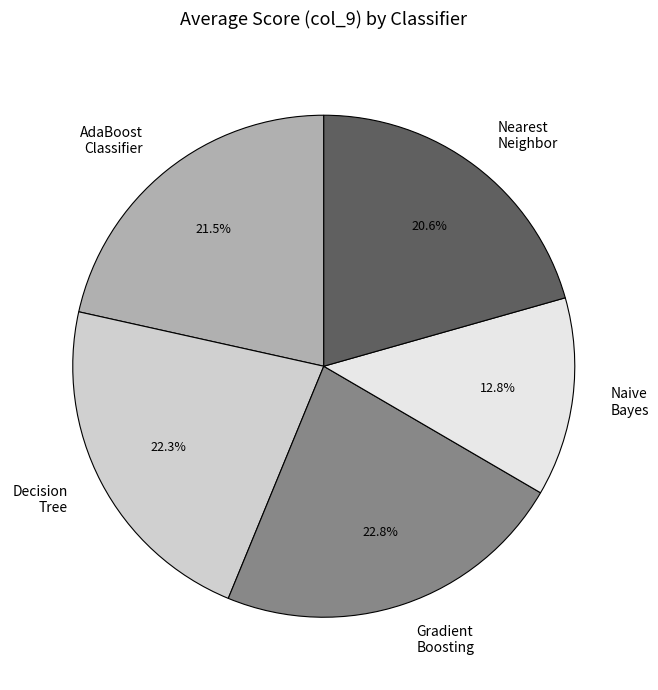

Combined, do Naive Bayes and Nearest Neighbor account for over 50%?

No